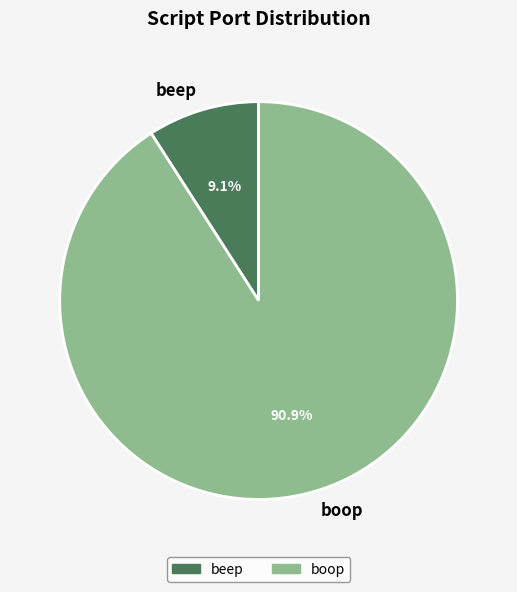

Rank the categories by value from highest to lowest.

boop, beep